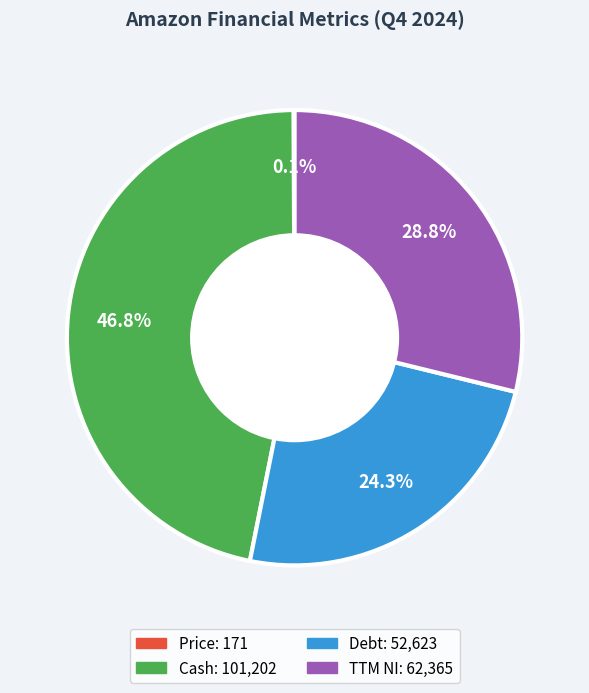

Does any single category account for the majority?

No